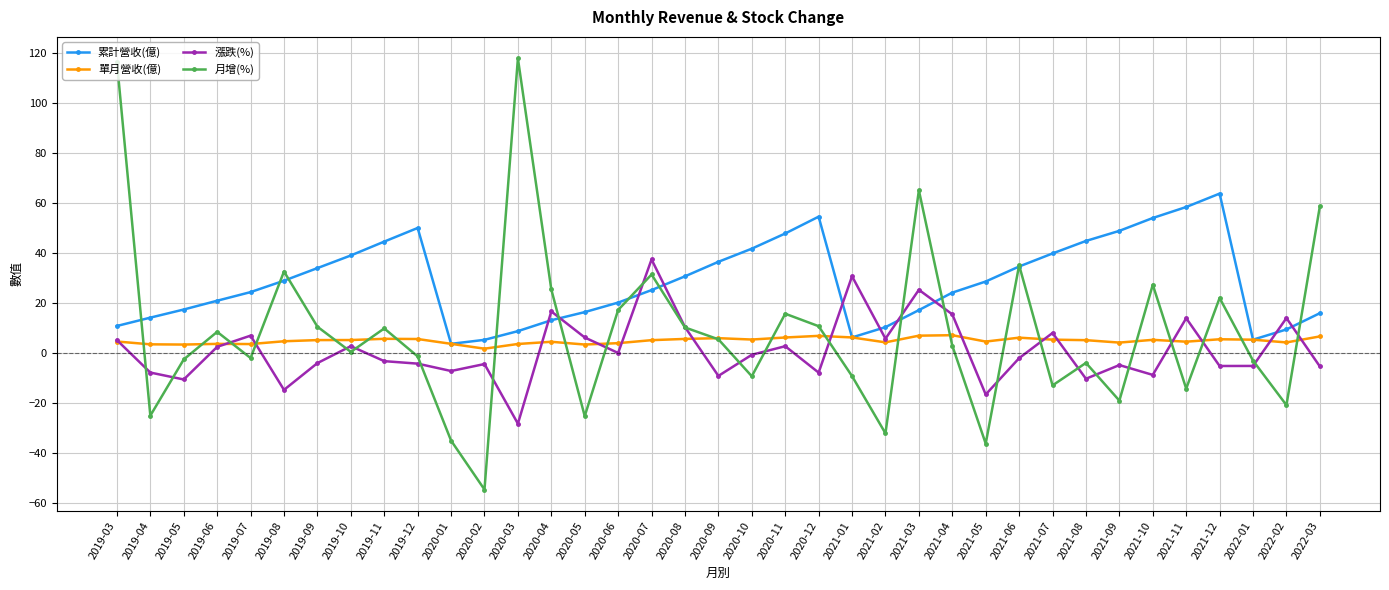

How many times do 累計營收(億) and 漲跌(%) cross each other?

10